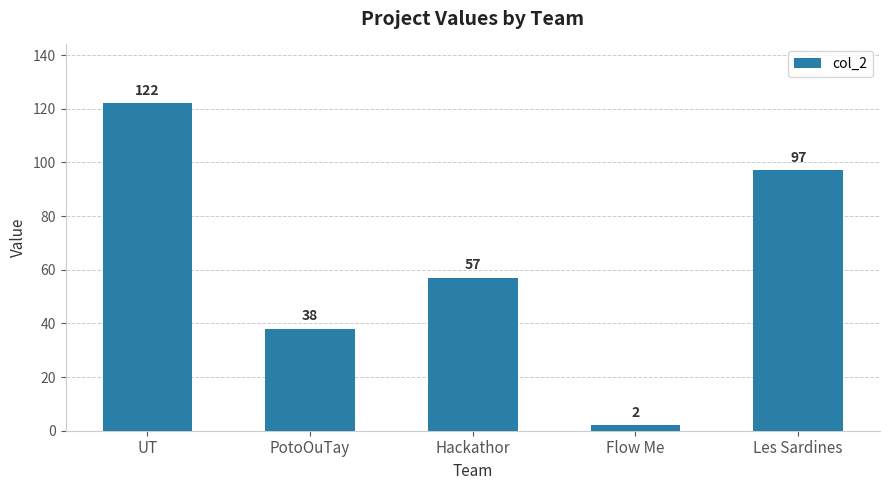

Reading left to right, extract all data points from this chart.

122	38	57	2	97